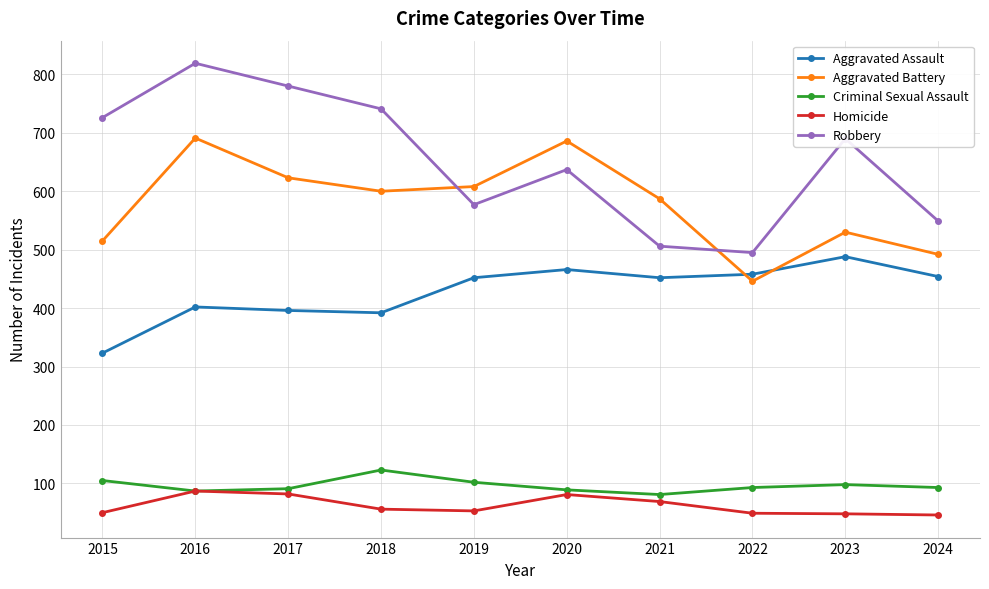

Read the Aggravated Battery value at 2021.

587